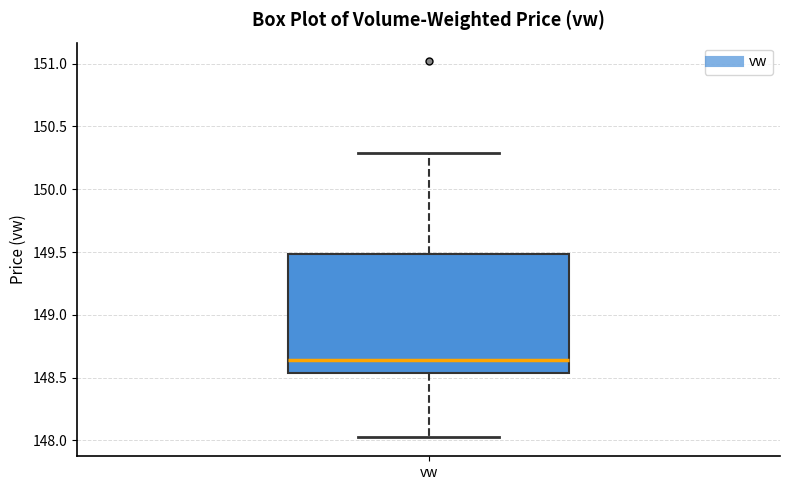

Where is the upper edge of the box for vw on the y-axis? The values are not printed on the chart, so give them approximately, as read against the axis.

149.50